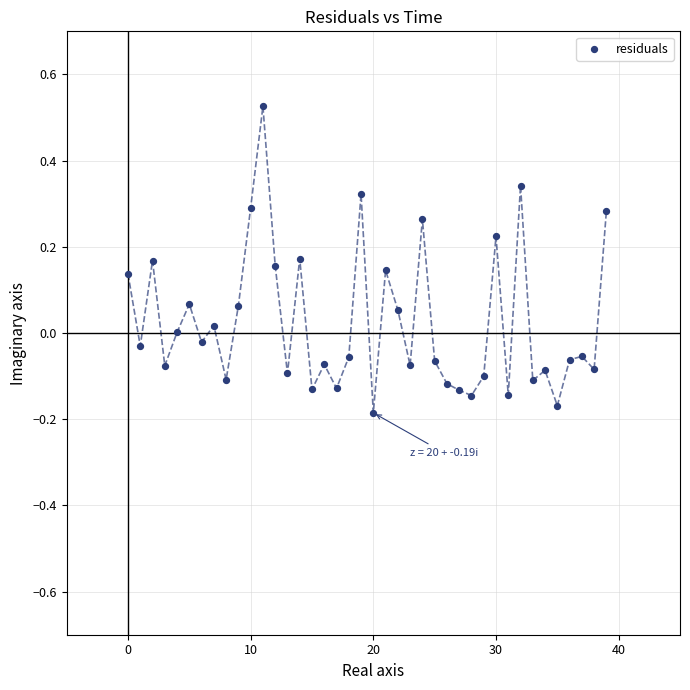

What is the range of Y values (max minus min)?

0.7